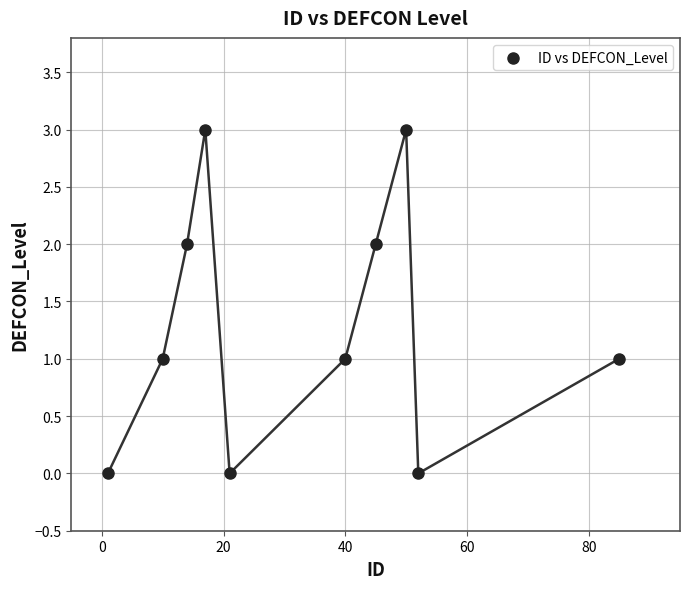

What is the range of X values (max minus min)?

84